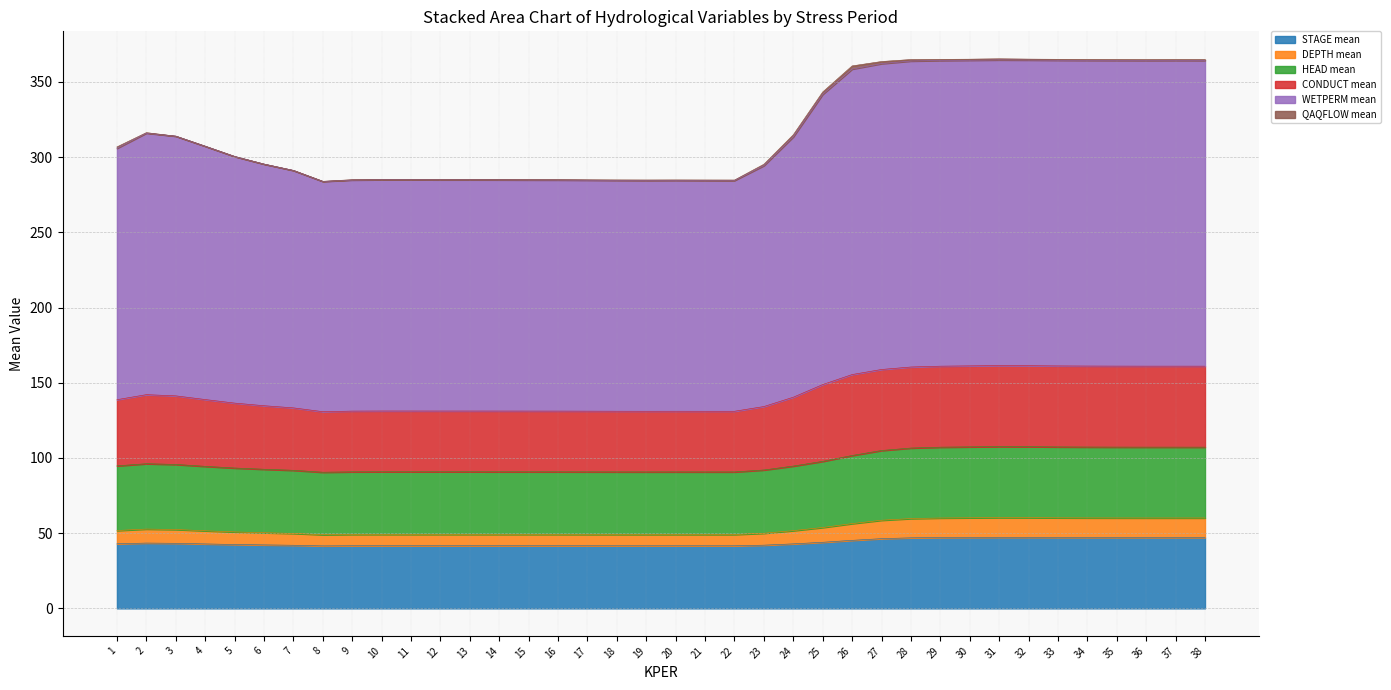

What is the lowest value of the STAGE mean series?

41.6